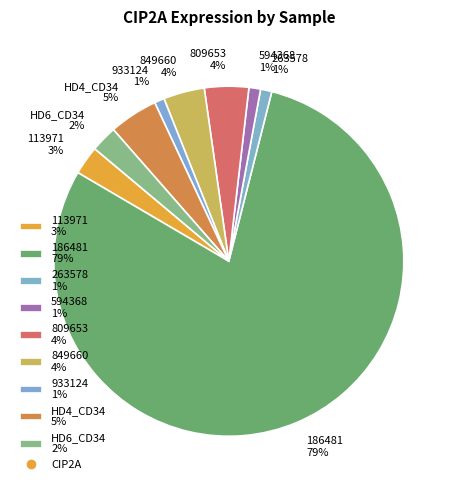

Combined, do HD4_CD34 5% and 849660 4% account for over 50%?

No